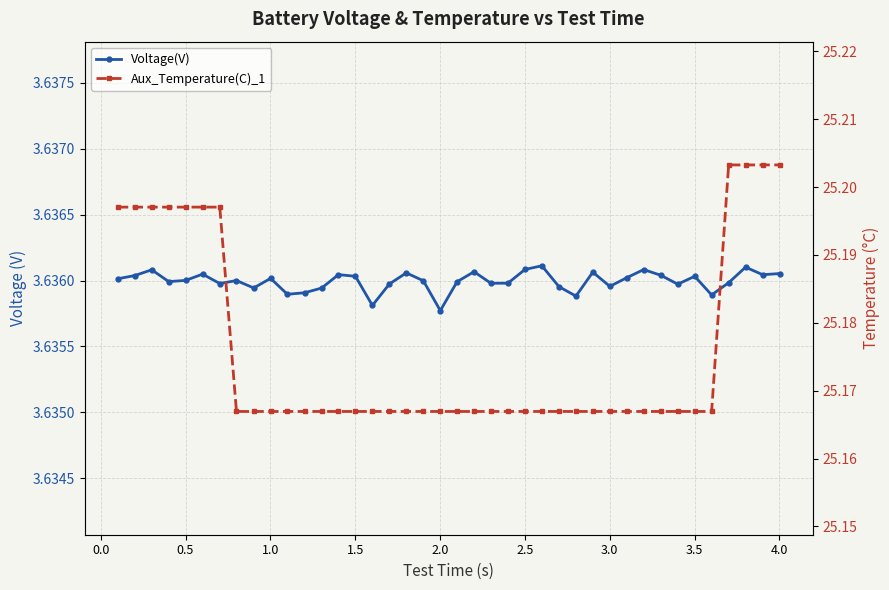

Which series has the largest total across all categories?

Aux_Temperature(C)_1